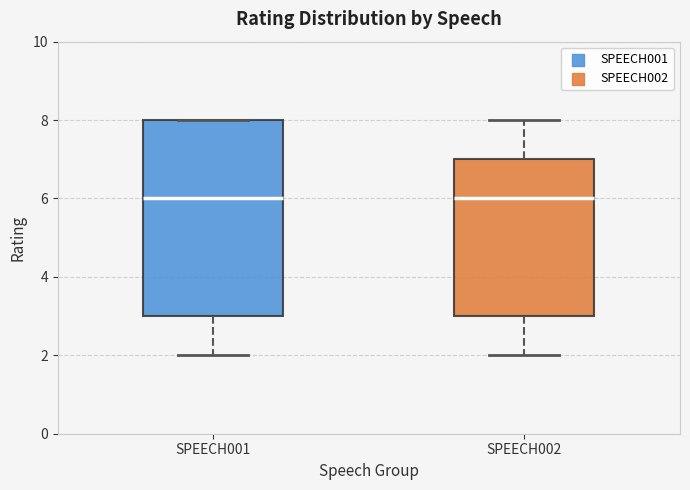

Where does the median line of the box for SPEECH002 sit on the y-axis? The values are not printed on the chart, so give them approximately, as read against the axis.

6